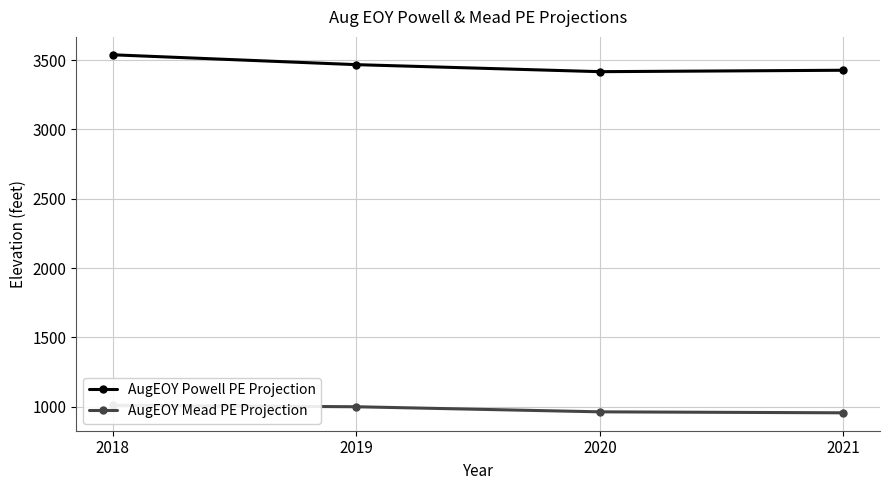

At which category is the sum across all series the highest?

2018